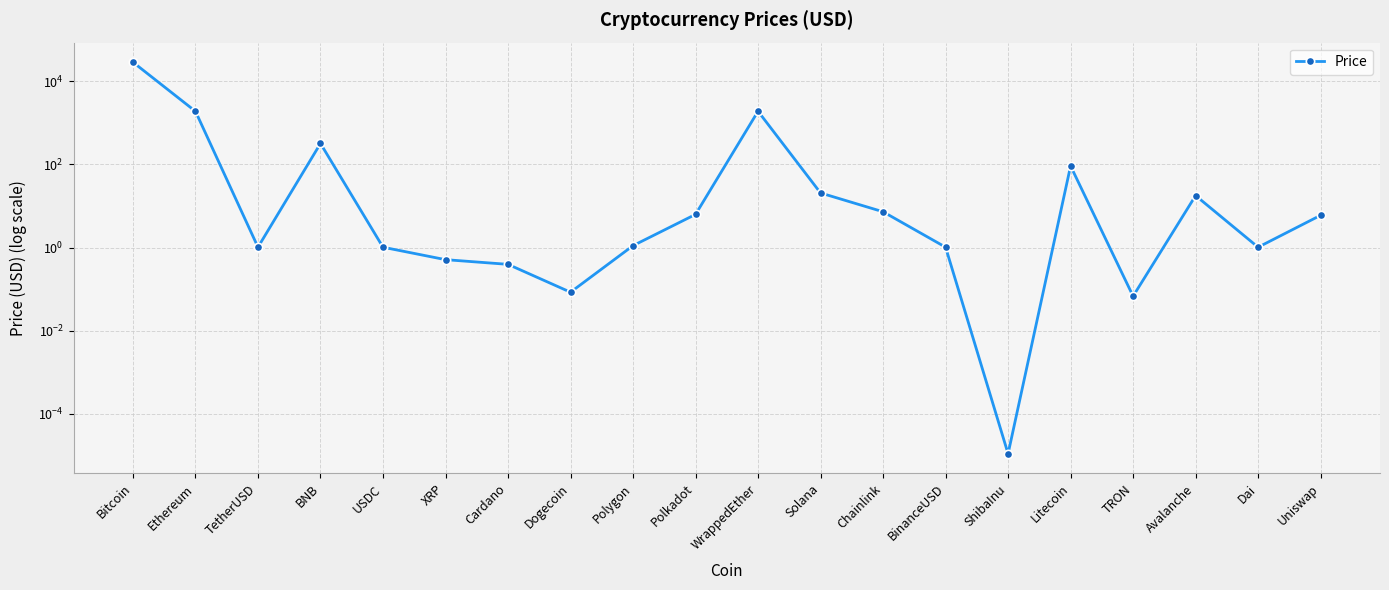

Reading right to left, what are all the values shown in this chart?

Uniswap=5.9	Dai=1.0	Avalanche=17.7	TRON=0.1	Litecoin=91.1	ShibaInu=0.0	BinanceUSD=1.0	Chainlink=7.2	Solana=20.5	WrappedEther=1879.7	Polkadot=6.3	Polygon=1.1	Dogecoin=0.1	Cardano=0.4	XRP=0.5	USDC=1.0	BNB=316.6	TetherUSD=1.0	Ethereum=1873.9	Bitcoin=28395.1